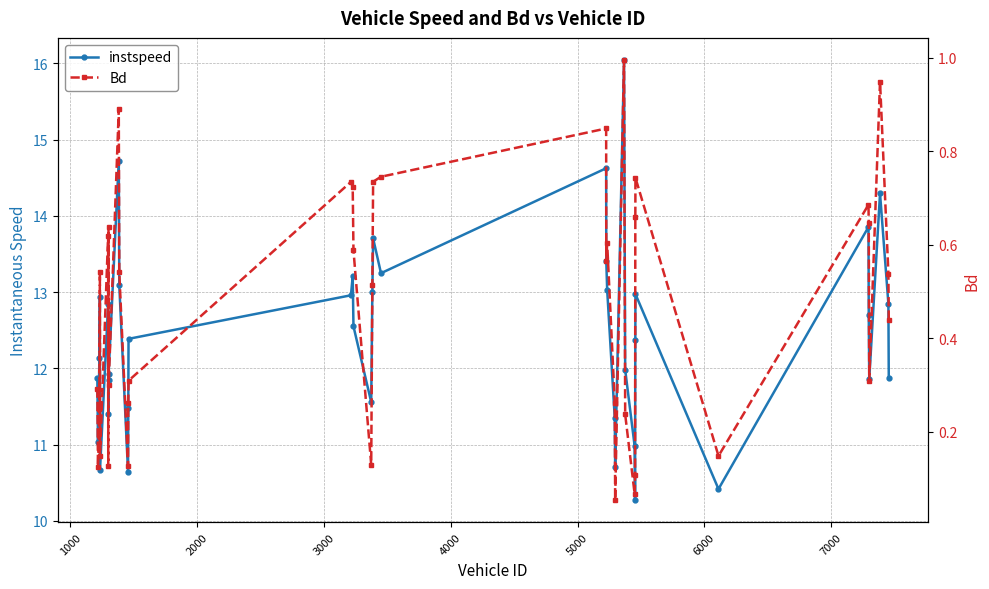

What is the value of the instspeed point at the 16th from the left?

13.2